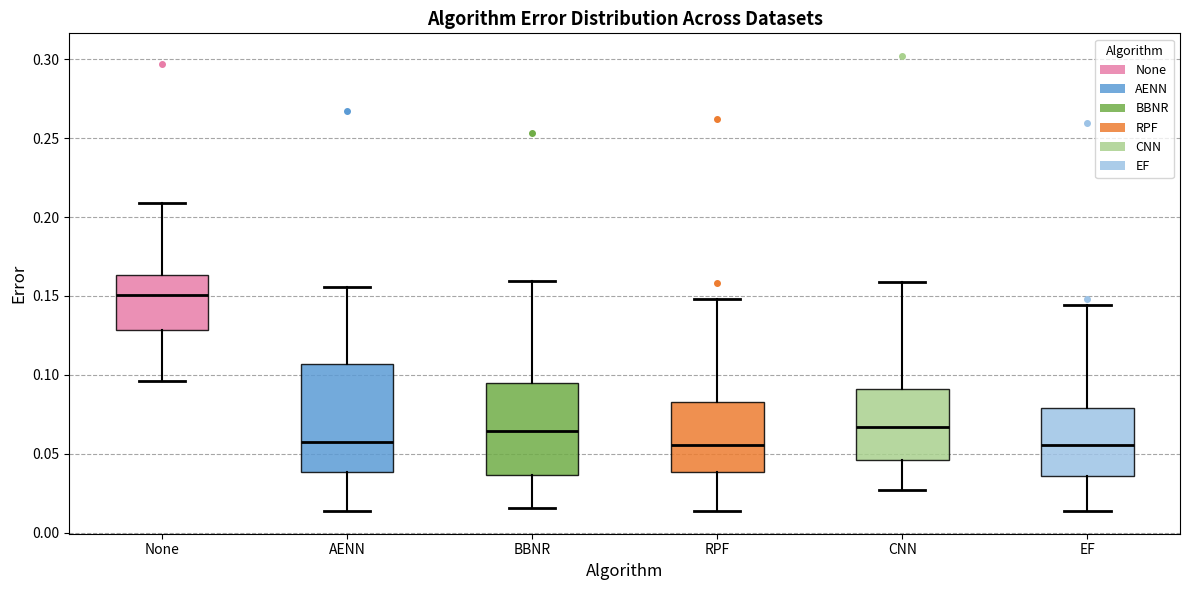

Where does the upper whisker of the box for EF end on the y-axis? The values are not printed on the chart, so give them approximately, as read against the axis.

0.145